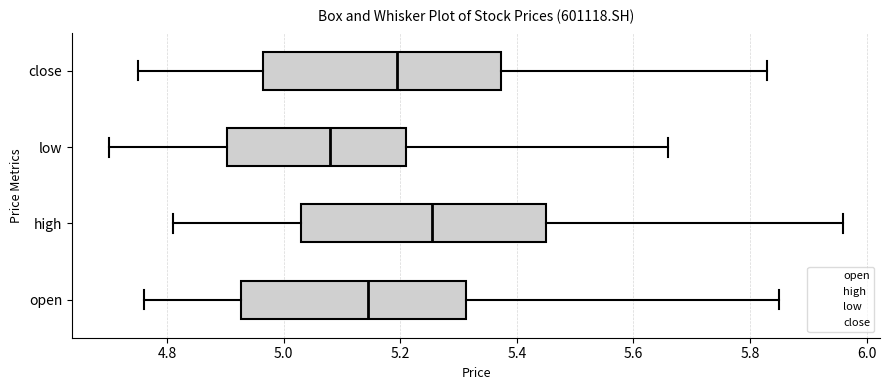

Where does the left whisker of the box for close end on the x-axis? The values are not printed on the chart, so give them approximately, as read against the axis.

4.76